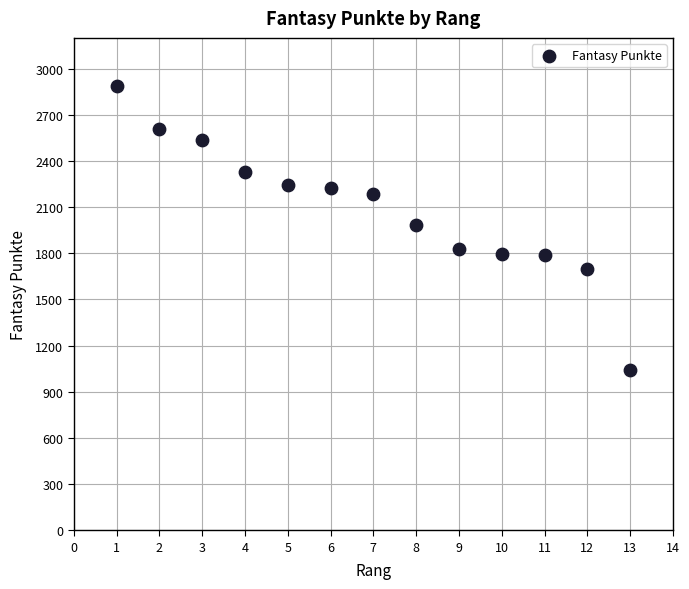

What is the range of Y values (max minus min)?

1848